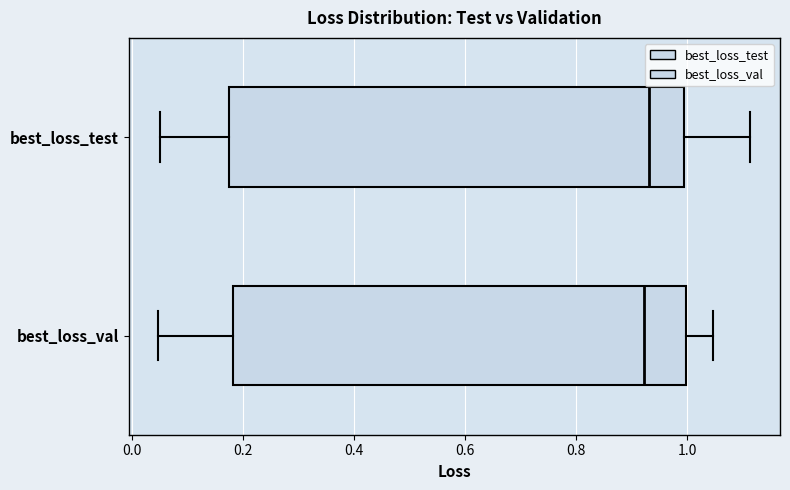

Reading bottom to top, read every box against the x-axis: the position of its median line, the range the box covers, and the ends of its whiskers. The values are not printed on the chart, so give them approximately, as read against the axis.

best_loss_val: median 0.92, box 0.18 to 1.00, whiskers 0.04 to 1.04
best_loss_test: median 0.94, box 0.18 to 1.00, whiskers 0.06 to 1.12